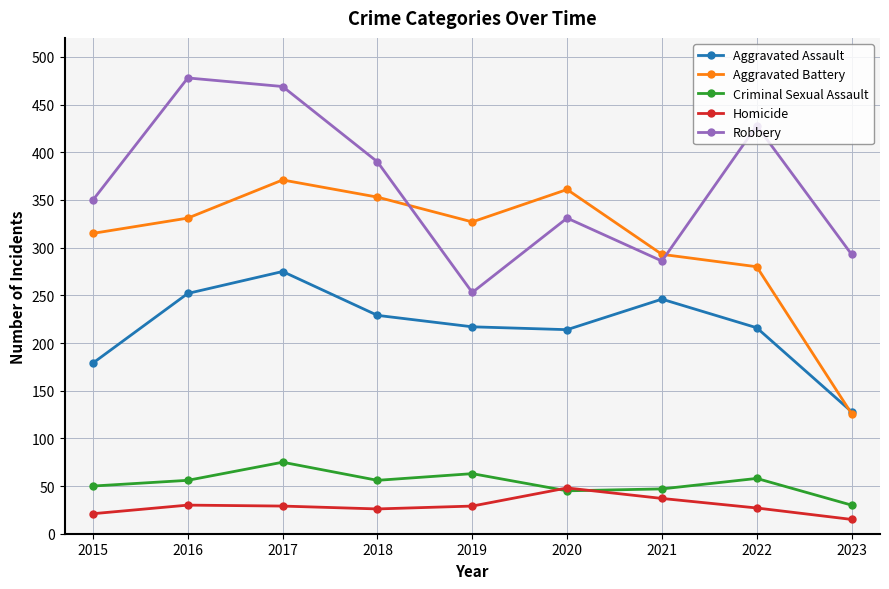

How many categories are shown in the chart?

9